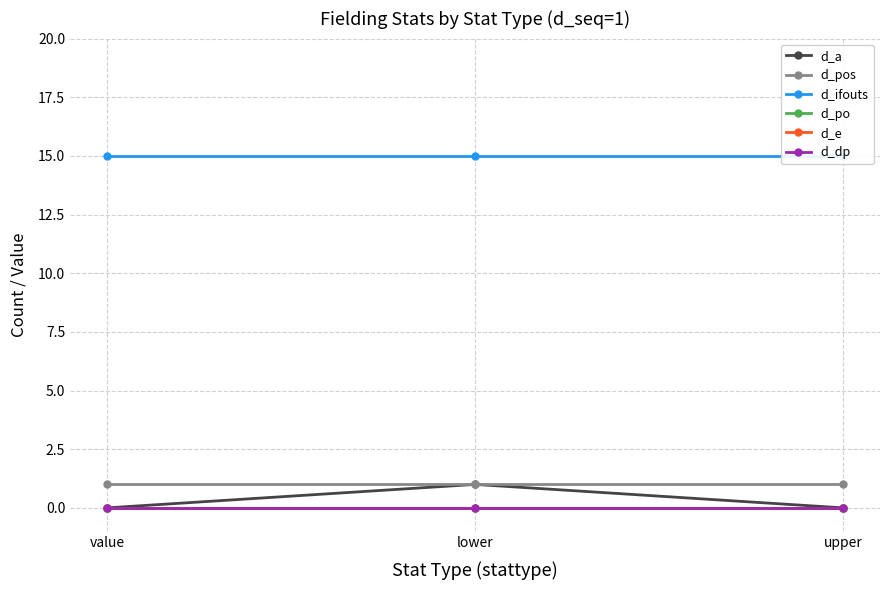

Which series has the largest total across all categories?

d_ifouts